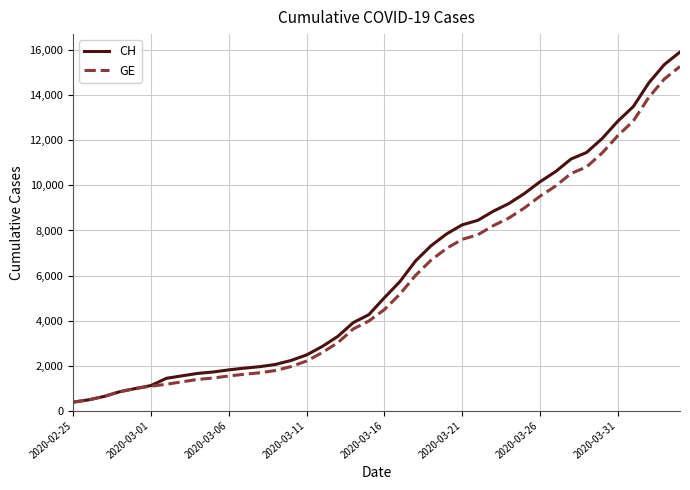

What is the sum of all CH values?

242133